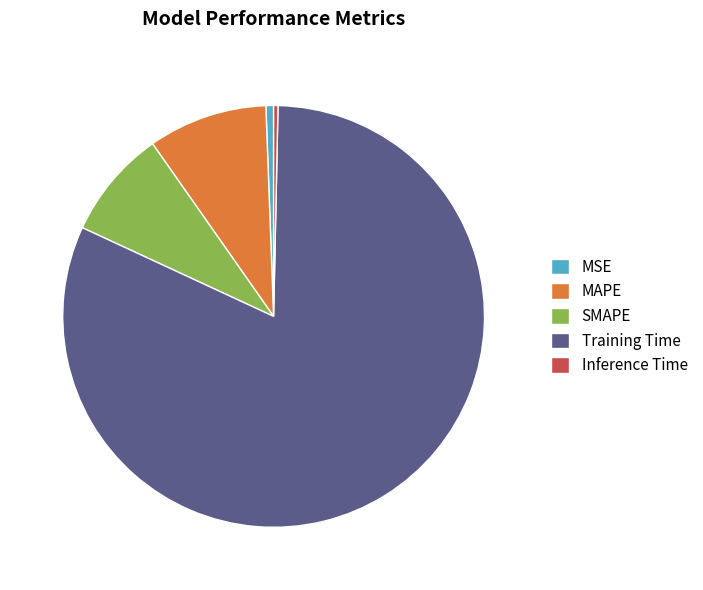

Is it true that Training Time is 82% of the pie?

True